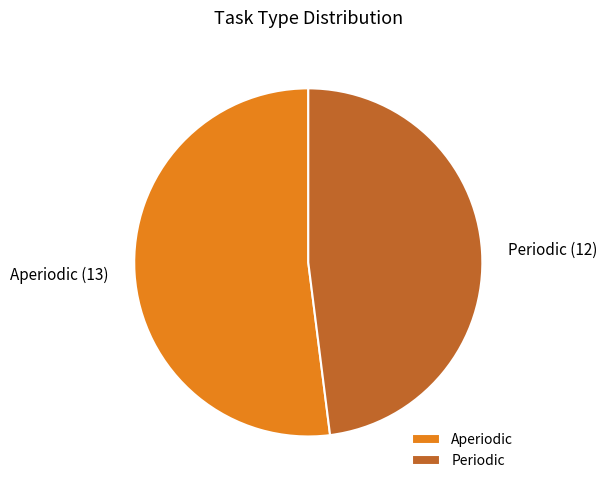

Which has a higher value, Periodic or Aperiodic?

Aperiodic